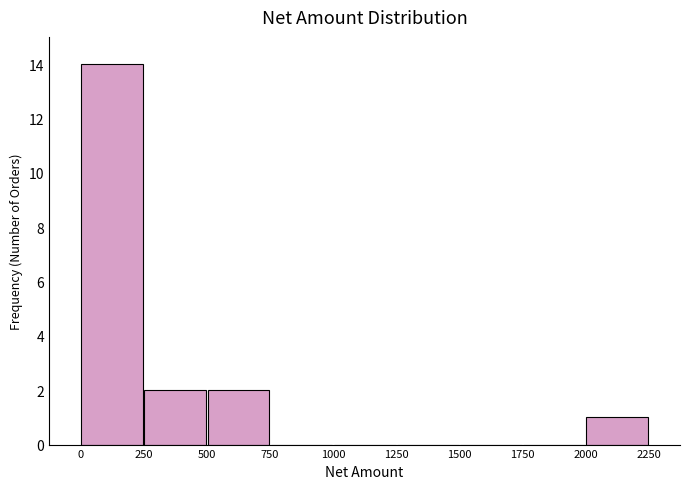

Over which range of the x-axis is the bar tallest?

0 to 250